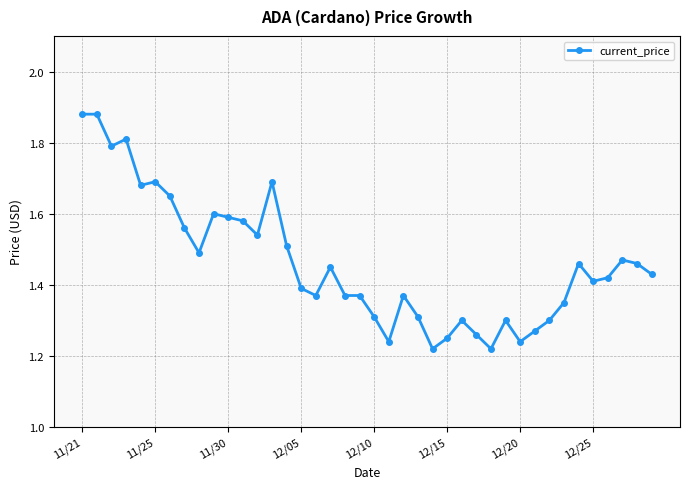

How many values are between 1 and 2?

40